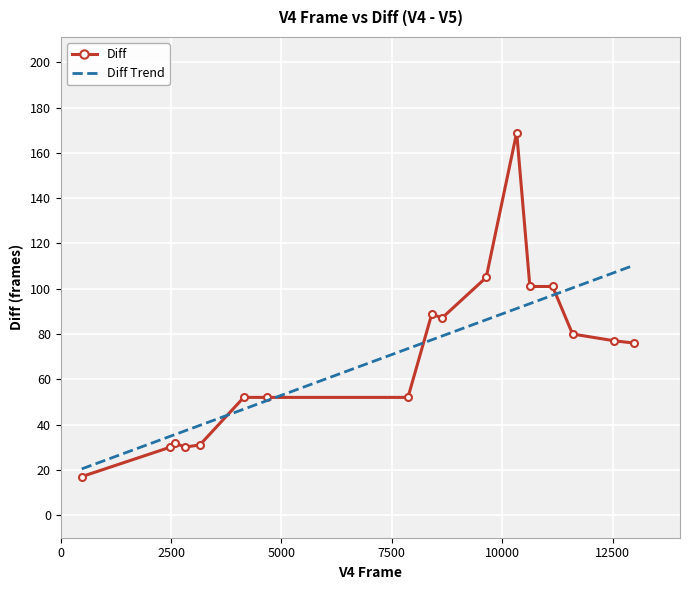

What is the lowest value of the Diff series?

17